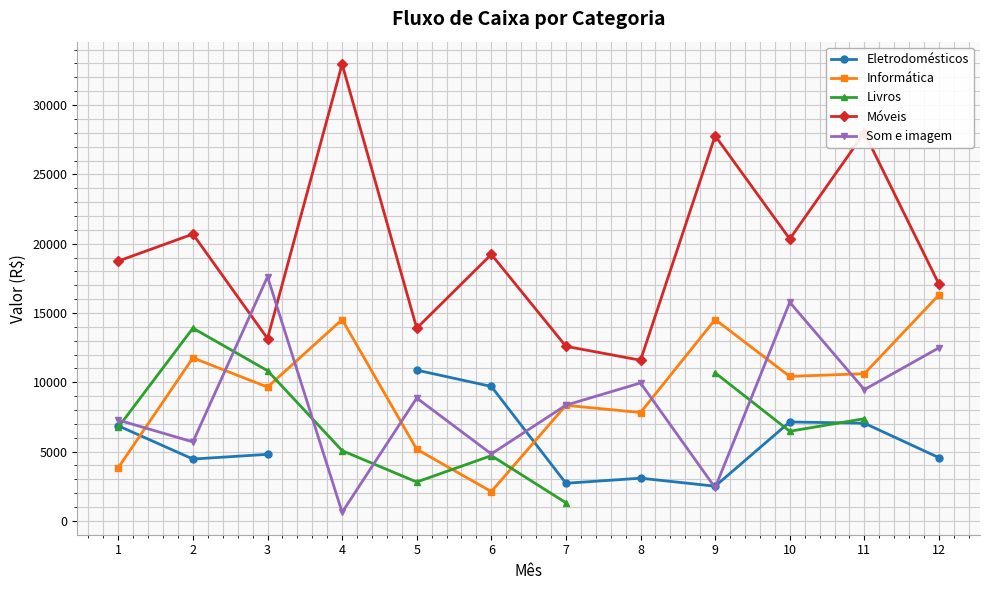

What value does the Livros series have at 5?

2805.0